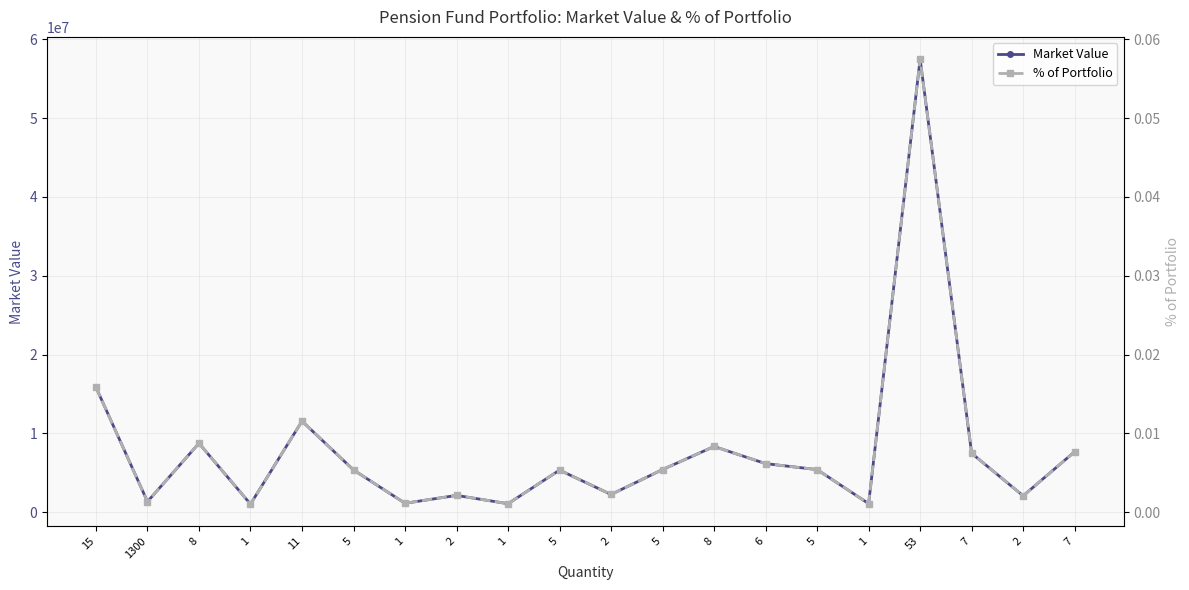

The value of % of Portfolio at 7 is 0.0. True or false?

False